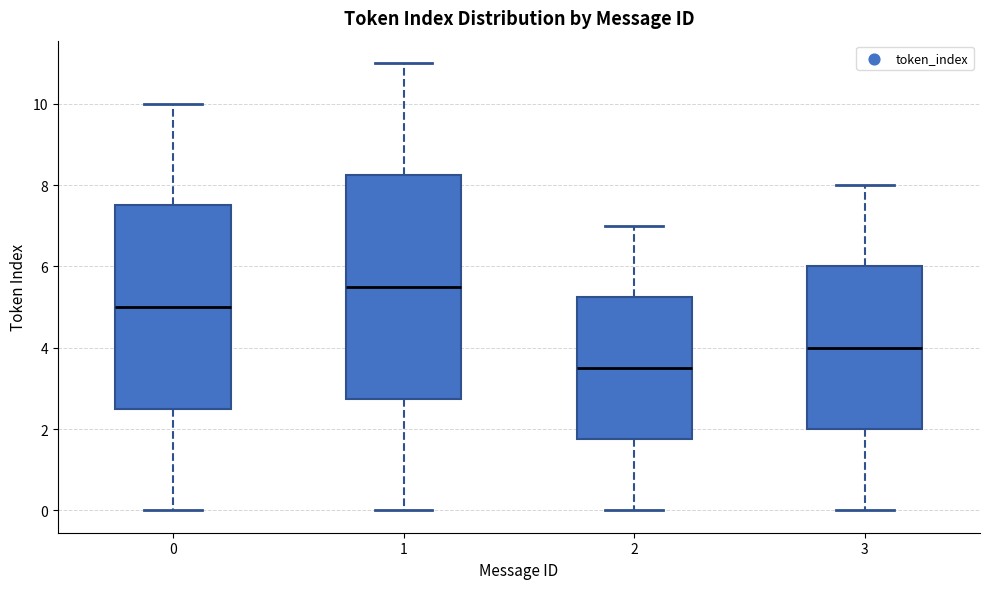

Where does the lower whisker of the box at x = 1 end on the y-axis? The values are not printed on the chart, so give them approximately, as read against the axis.

0.0